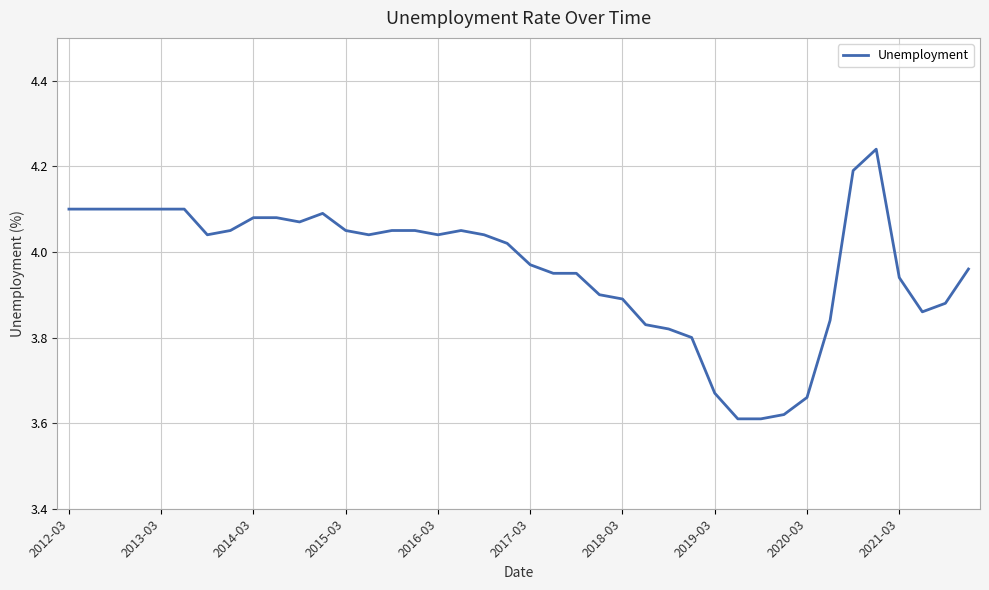

What is the difference between the maximum and minimum values?

0.6